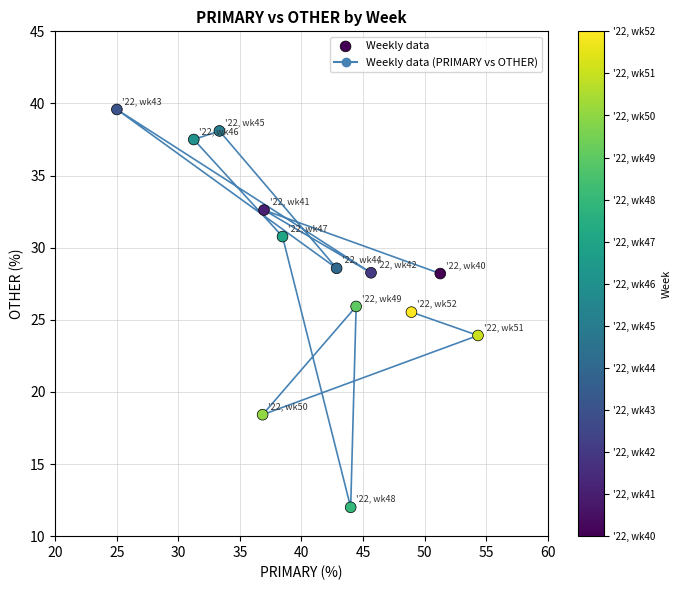

What is the range of X values (max minus min)?

29.3